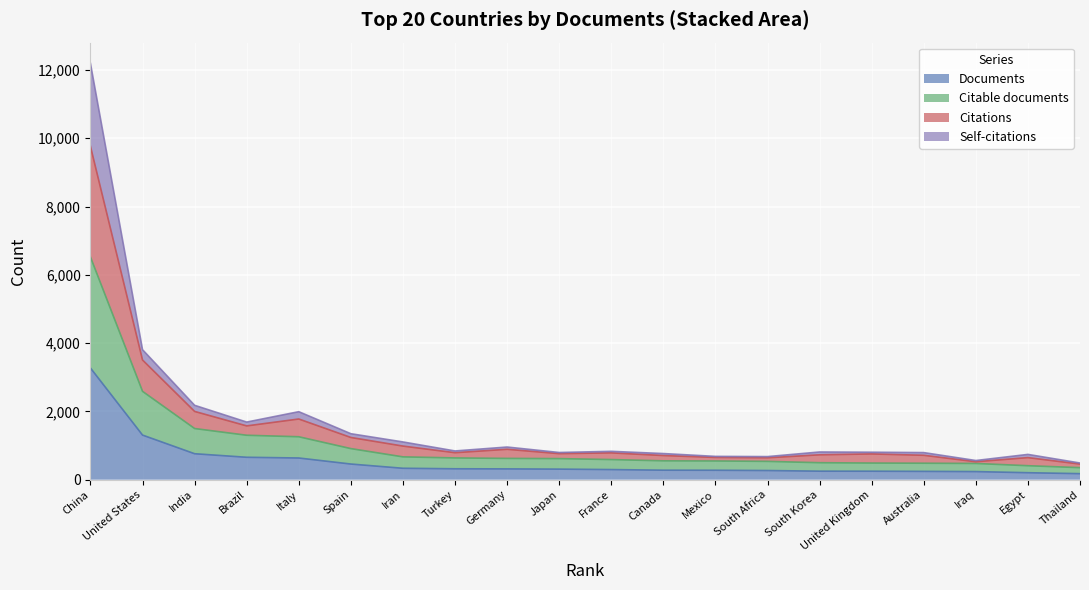

Does the chart display data point markers on the line(s)?

No